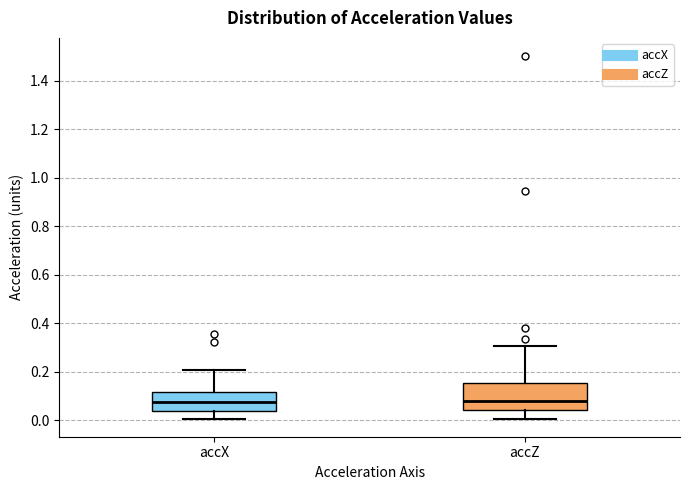

Where is the lower edge of the box for accZ on the y-axis? The values are not printed on the chart, so give them approximately, as read against the axis.

0.04